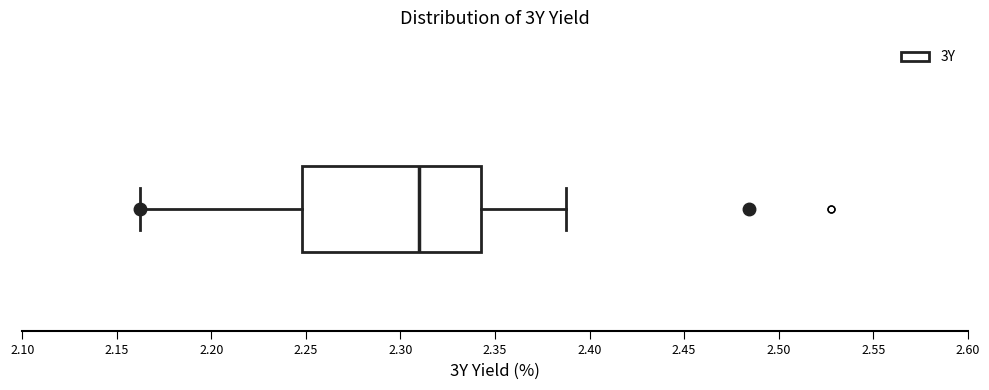

Transcribe this box plot: give where the median line is, the range the box spans, and where the two whiskers end, as read against the x-axis. The values are not printed on the chart, so give them approximately, as read against the axis.

median 2.310, box 2.250 to 2.345, whiskers 2.165 to 2.390